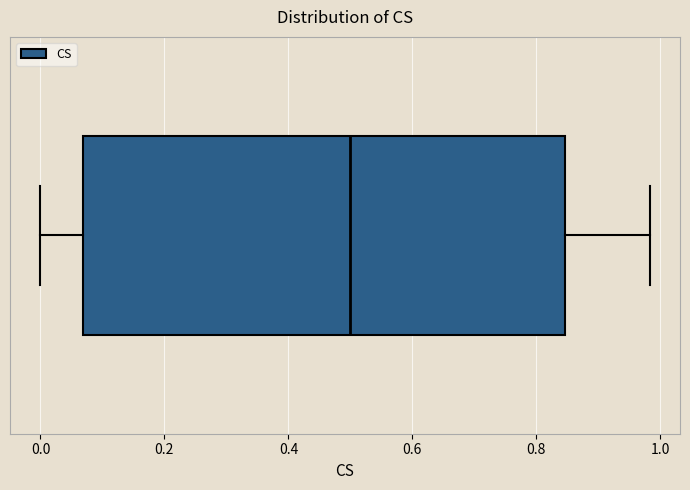

Transcribe this box plot: give where the median line is, the range the box spans, and where the two whiskers end, as read against the x-axis. The values are not printed on the chart, so give them approximately, as read against the axis.

median 0.50, box 0.06 to 0.84, whiskers 0.00 to 0.98